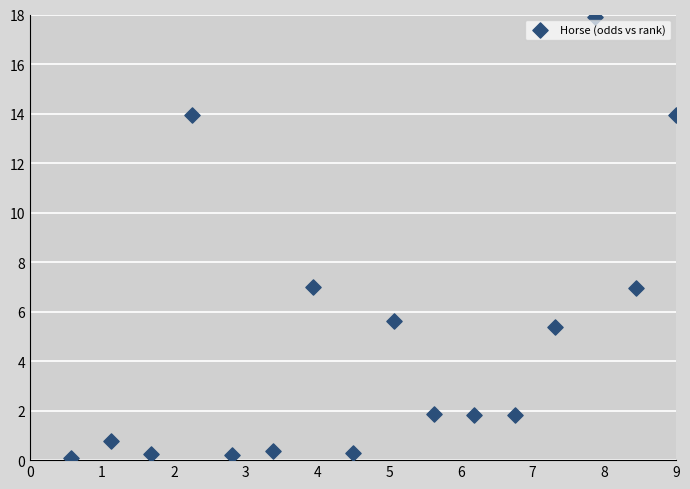

What is the range of X values (max minus min)?

8.4